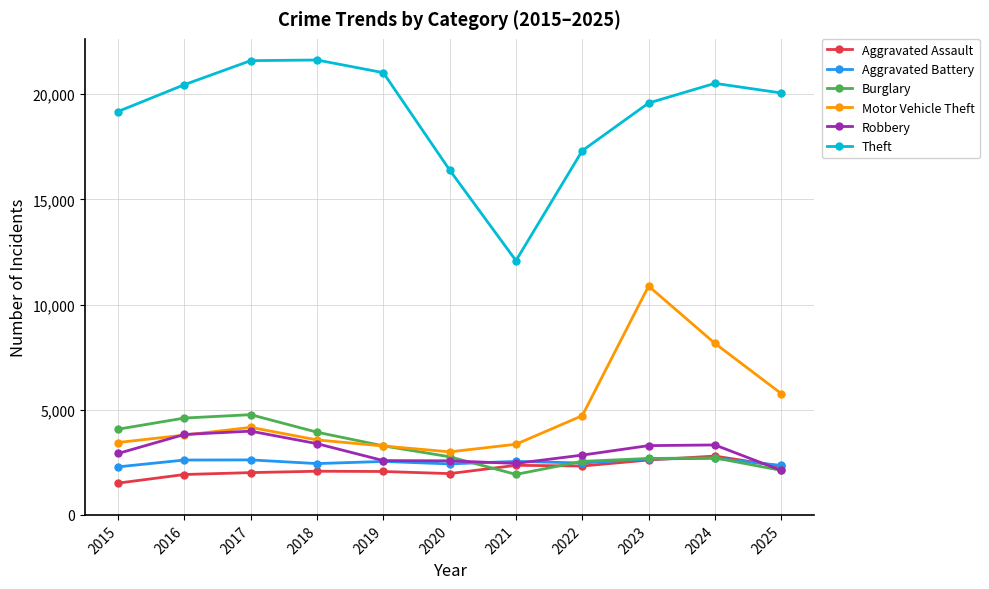

What is the difference between the highest and lowest values at 2019?

18955